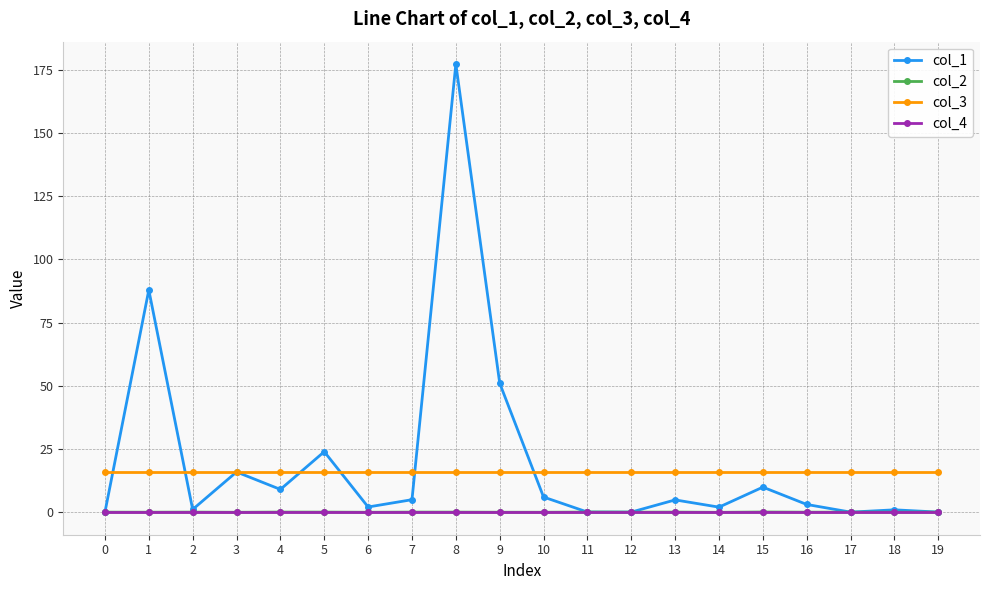

Which series has the widest spread of values?

col_1